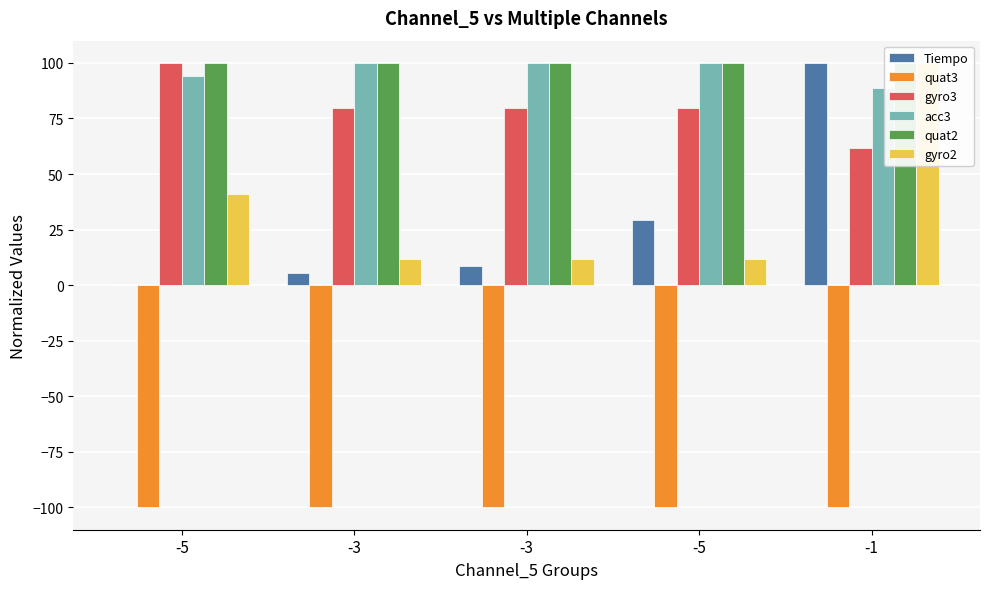

The gyro3 series shows 125.6 at -3. True or false?

False